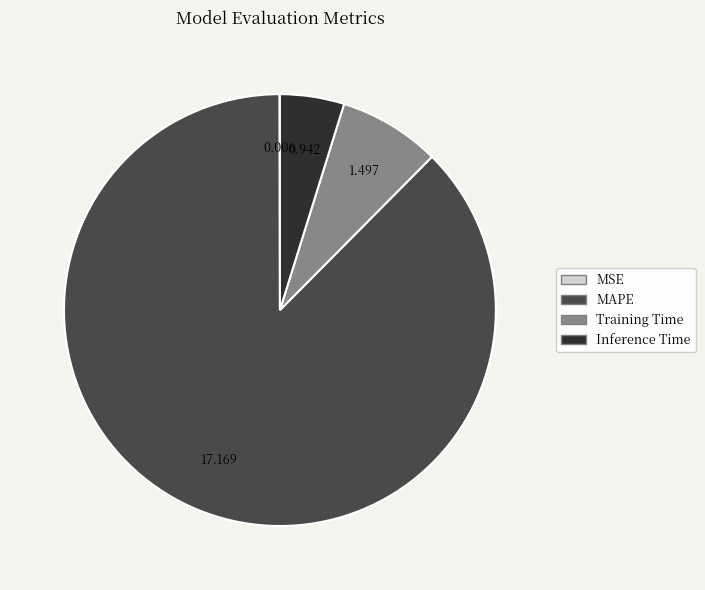

Is there any slice that represents more than half of the pie?

Yes